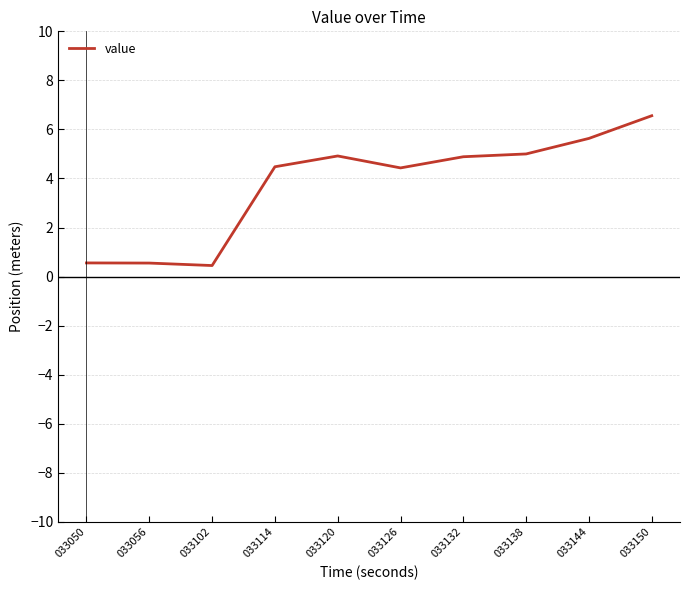

True or false: the data shows 5.0 at 033138.

True